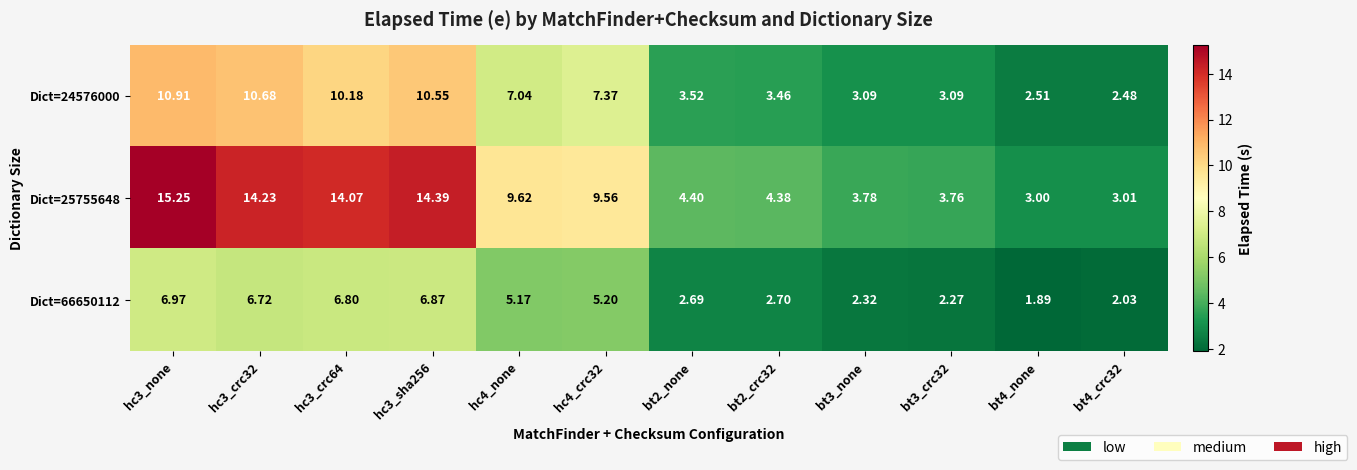

Is the value of Dict=25755648 at bt4_crc32 greater than the value of Dict=24576000 at hc3_crc64?

No